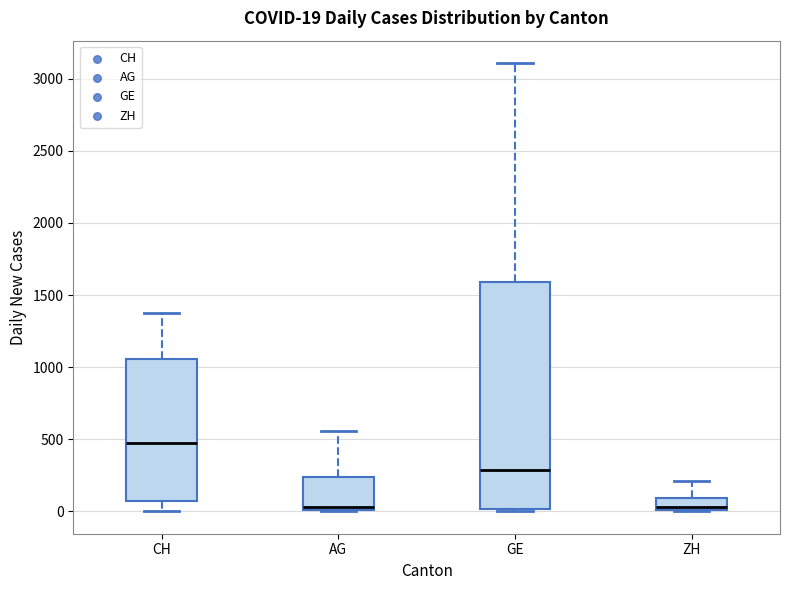

Which box's median line is the highest?

CH